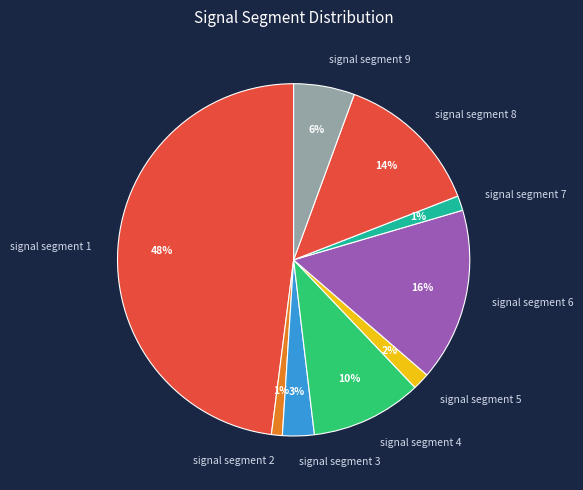

Which has a higher value, signal segment 5 or signal segment 1?

signal segment 1